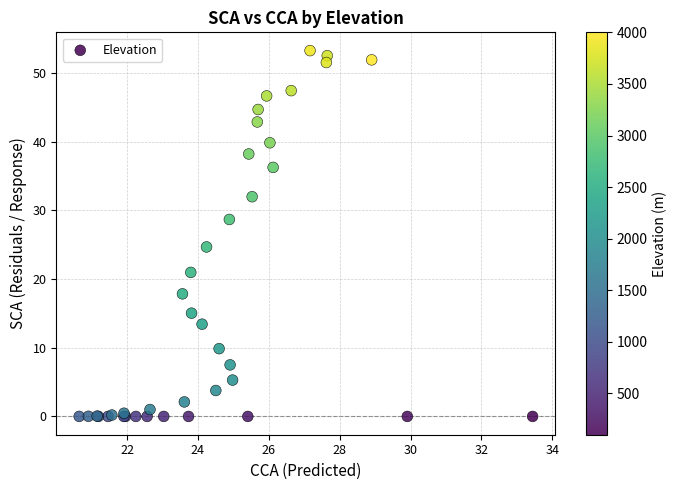

What Y value in the scatter plot is closest to 26?

24.7